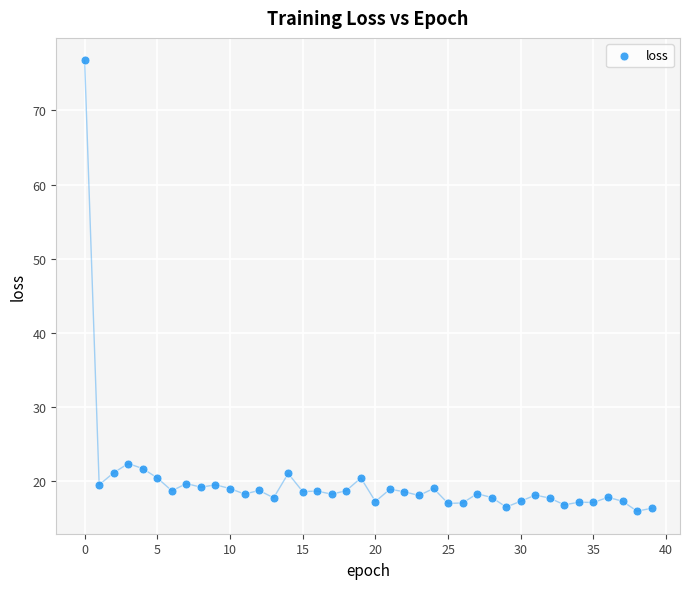

What Y value in the scatter plot is closest to 46?

22.4